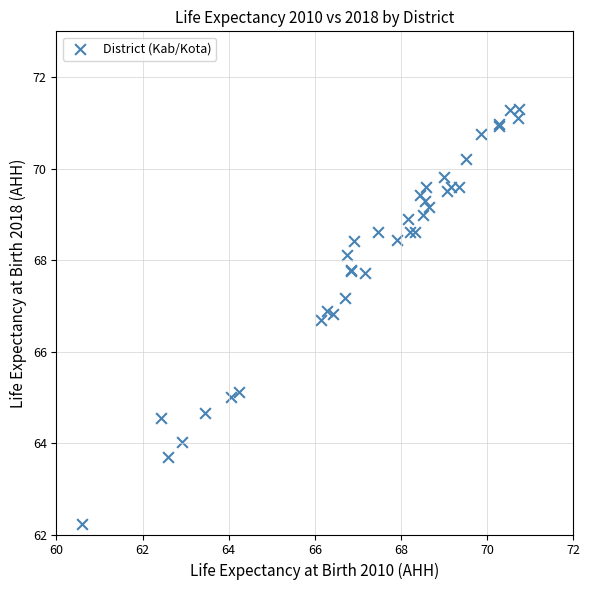

What Y value in the scatter plot is closest to 66?

66.7